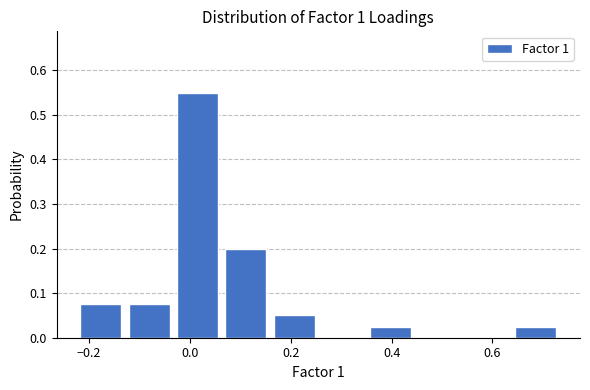

What is the height of the bar covering -0.12 to -0.04 on the x-axis? Neither the bar edges nor the heights are printed on the chart, so give them approximately, as read against the axes.

0.08